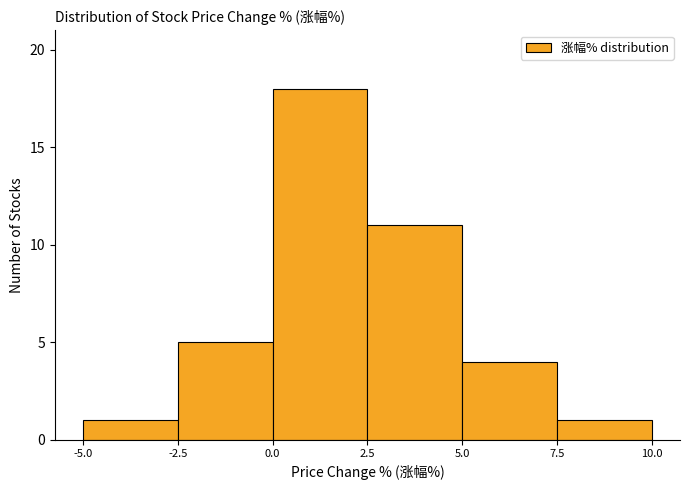

Reading left to right, list every bar in this chart as the range it spans on the x-axis followed by its height. The values are not printed on the chart, so give them approximately, as read against the axis.

-5.0 to -2.5: 1
-2.5 to 0.0: 5
0.0 to 2.5: 18
2.5 to 5.0: 11
5.0 to 7.5: 4
7.5 to 10.0: 1